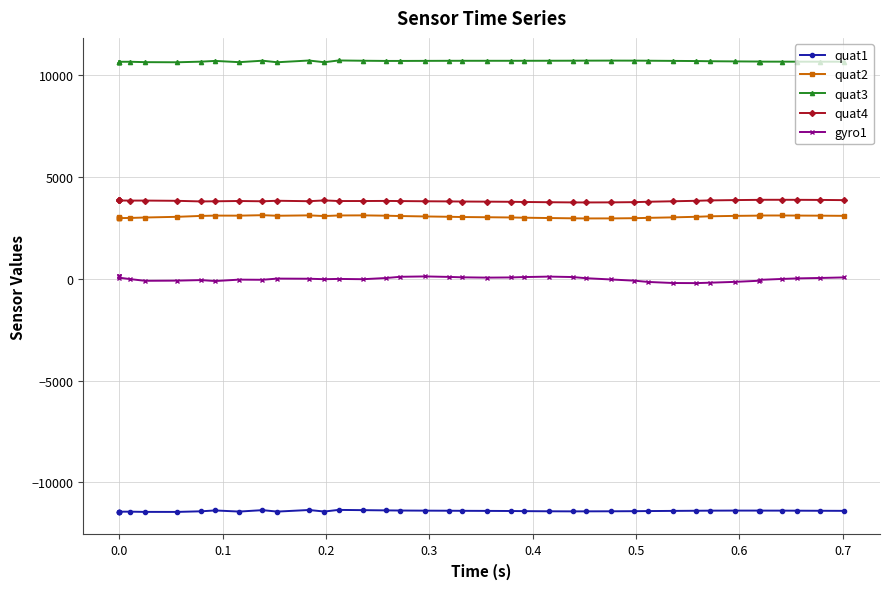

What are all the series names shown in the legend?

quat1, quat2, quat3, quat4, gyro1